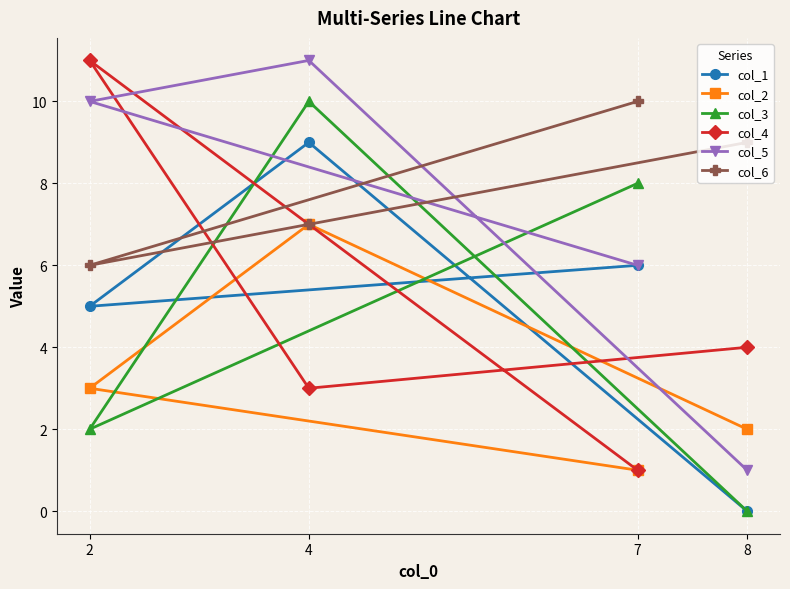

At which label does col_6 first exceed 9?

7